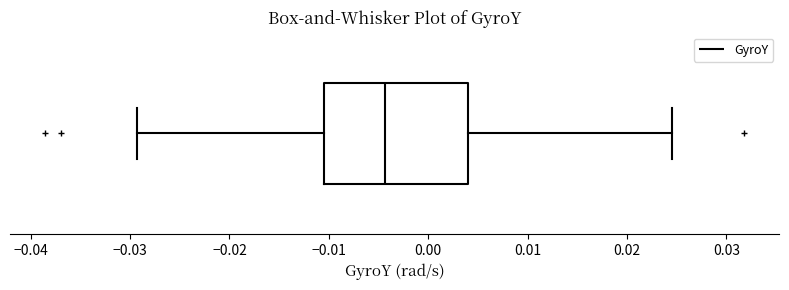

Where does the right whisker of the box end on the x-axis? The values are not printed on the chart, so give them approximately, as read against the axis.

0.025